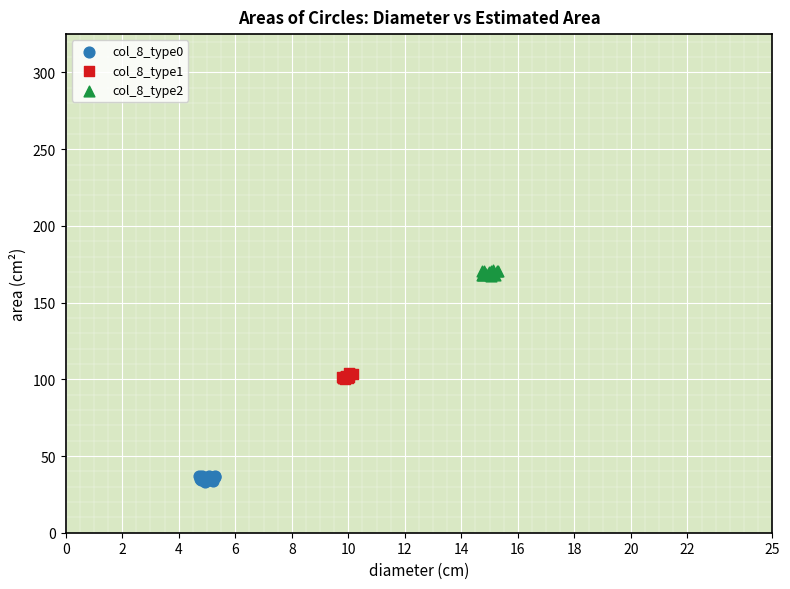

Which series contains the lowest Y value?

col_8_type0